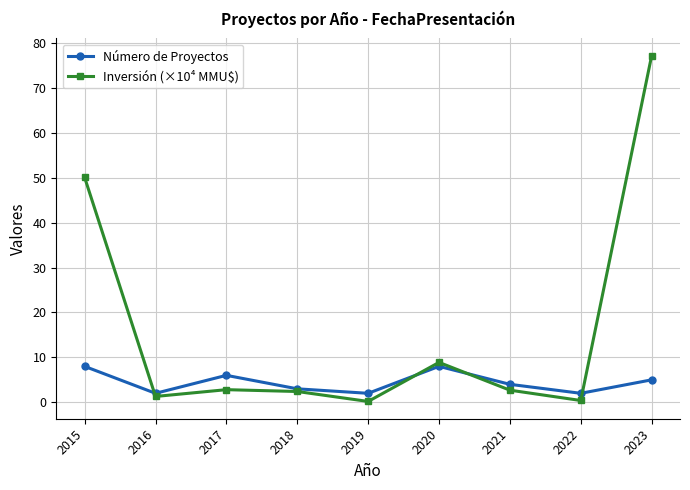

Which series has the largest range (max minus min)?

Inversión (×10⁴ MMU$)